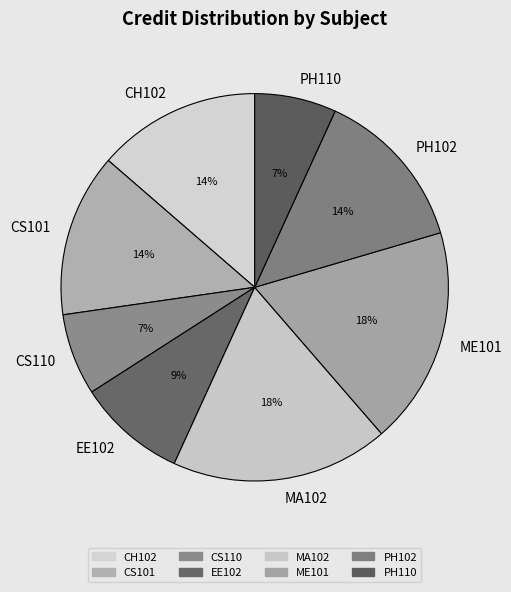

Is it true that CH102 is 14% of the pie?

True